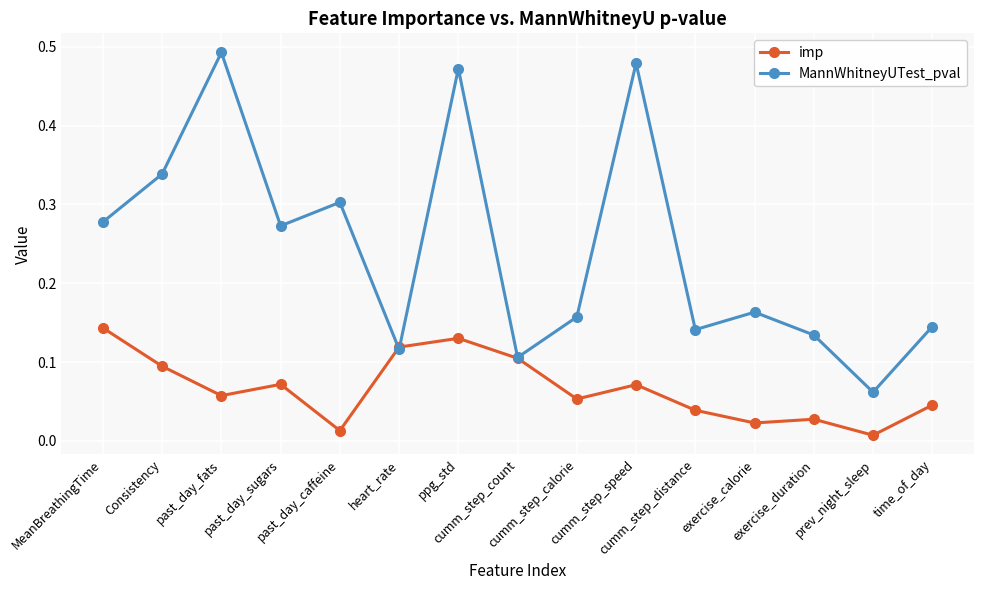

Which label corresponds to the smallest value in the chart?

prev_night_sleep